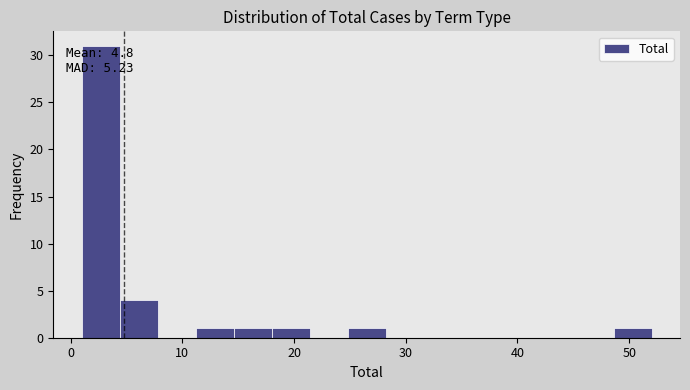

Read against the x-axis, roughly where is the centre of the tallest bar?

3